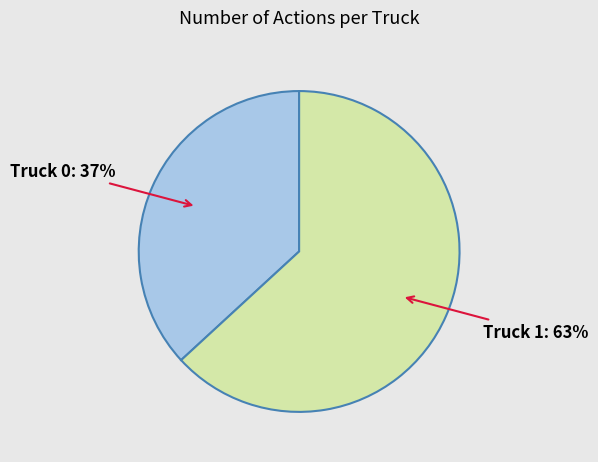

Is there a majority slice in this chart?

Yes